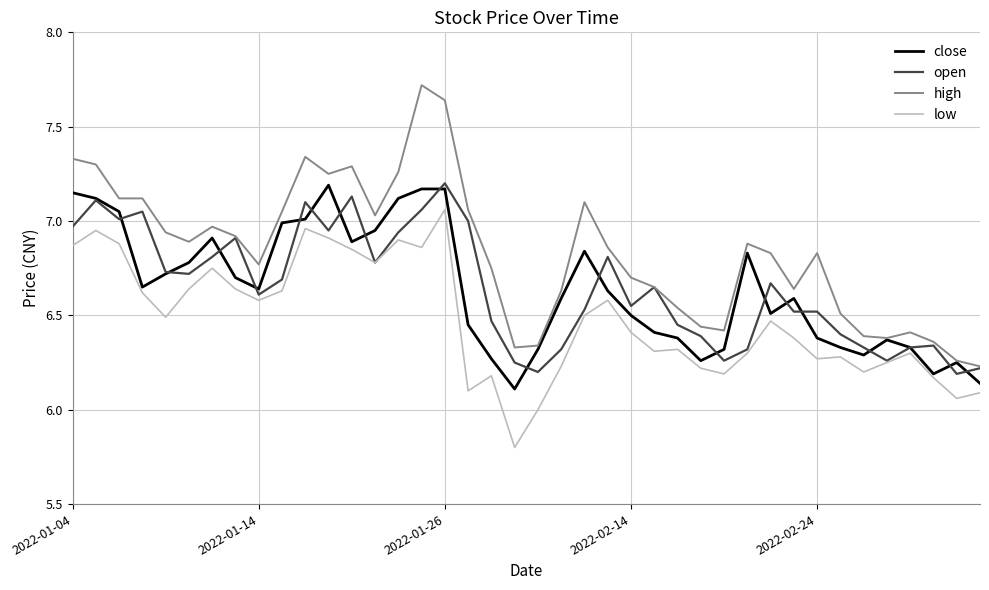

Which series has the largest total across all categories?

high